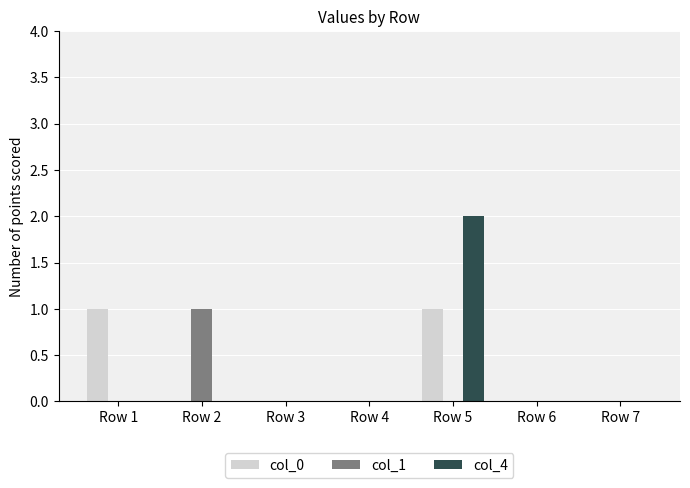

Which series changed the most between Row 1 and Row 6?

col_0